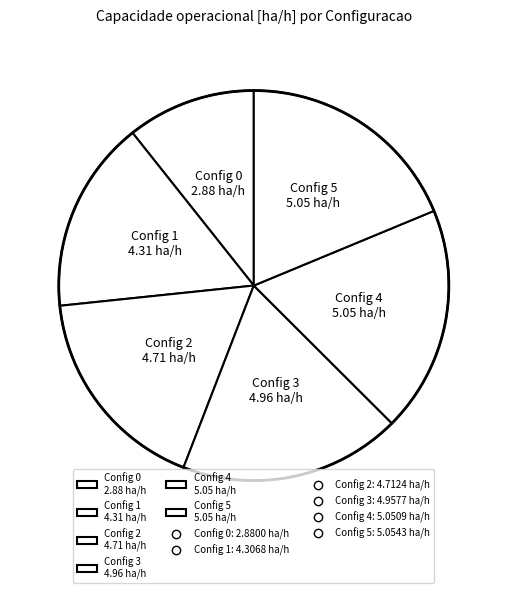

Is it true that Config 1 4.31 ha/h is 16% of the pie?

True